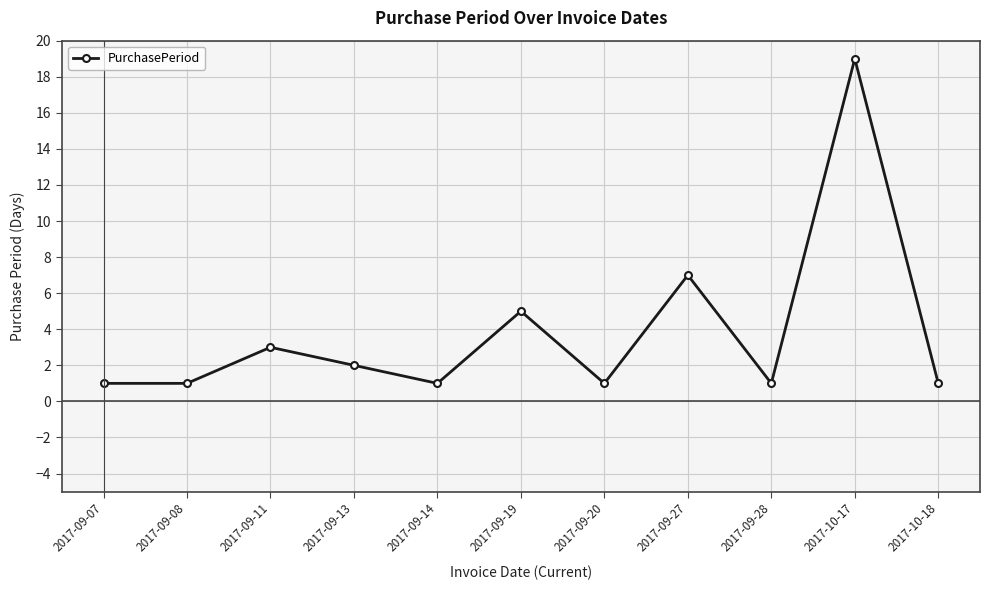

How many distinct data groups are displayed?

1